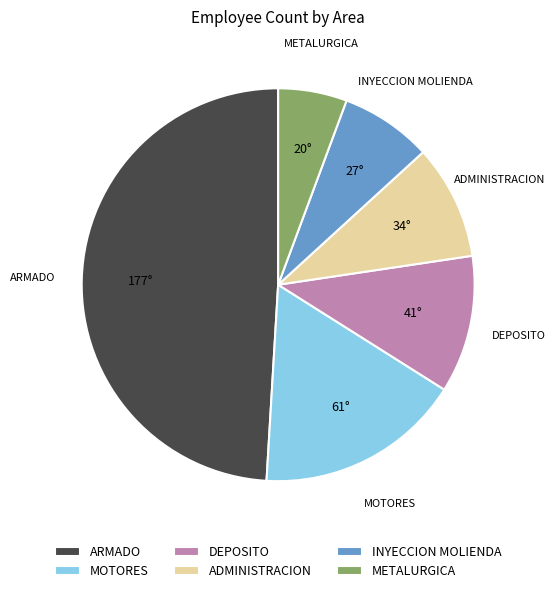

Which has a higher value, ADMINISTRACION or DEPOSITO?

DEPOSITO